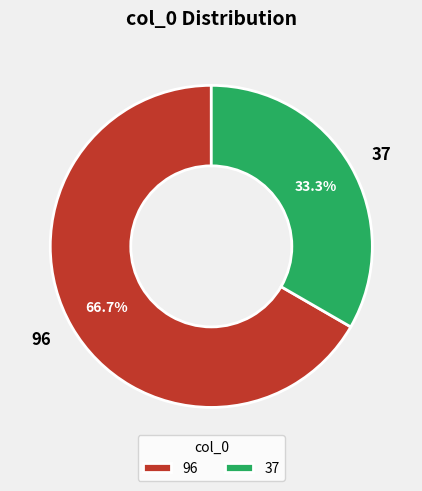

What percentage is the 96 slice, to the nearest percent?

67%